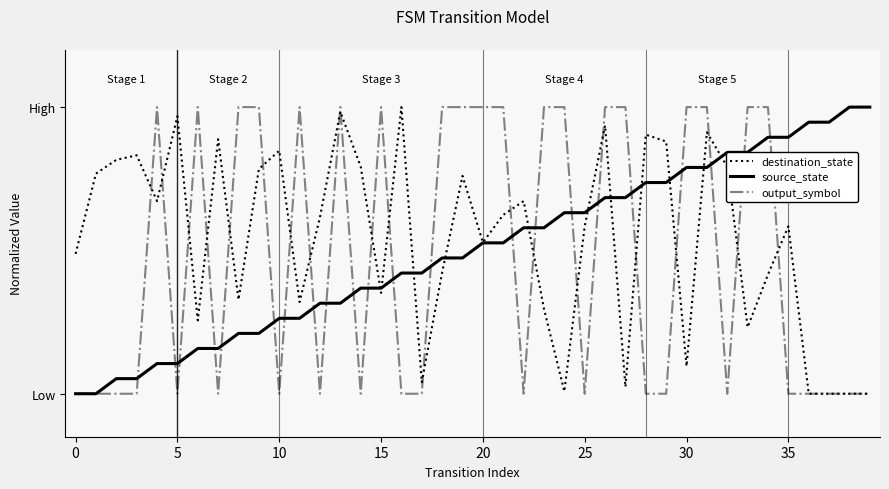

Does the chart have visible grid lines?

No